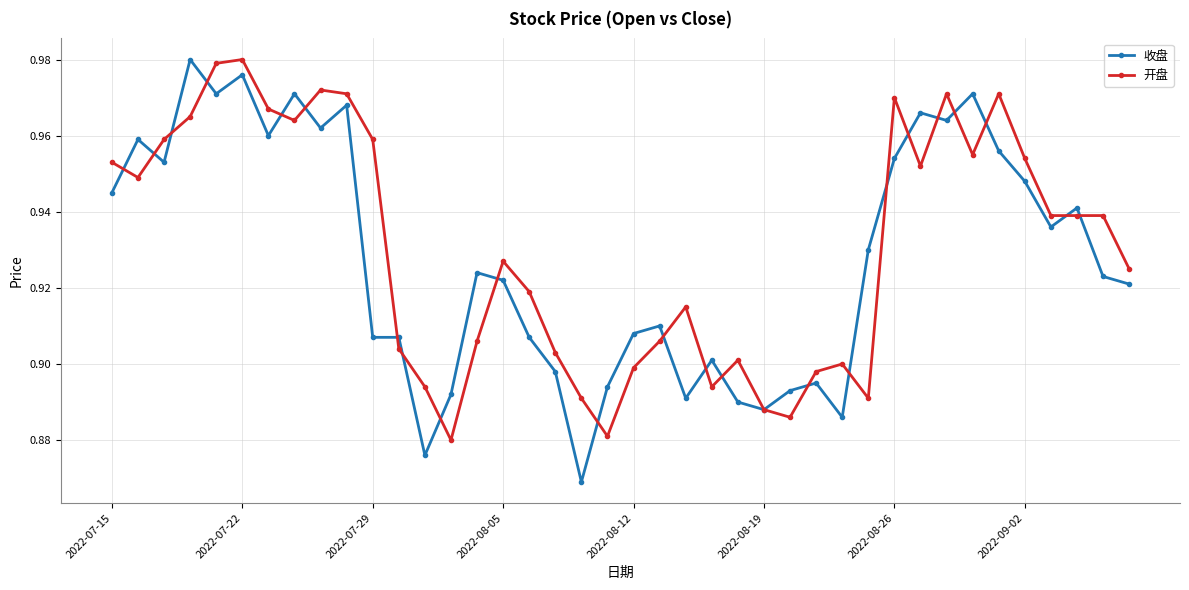

Which series has the largest range (max minus min)?

收盘